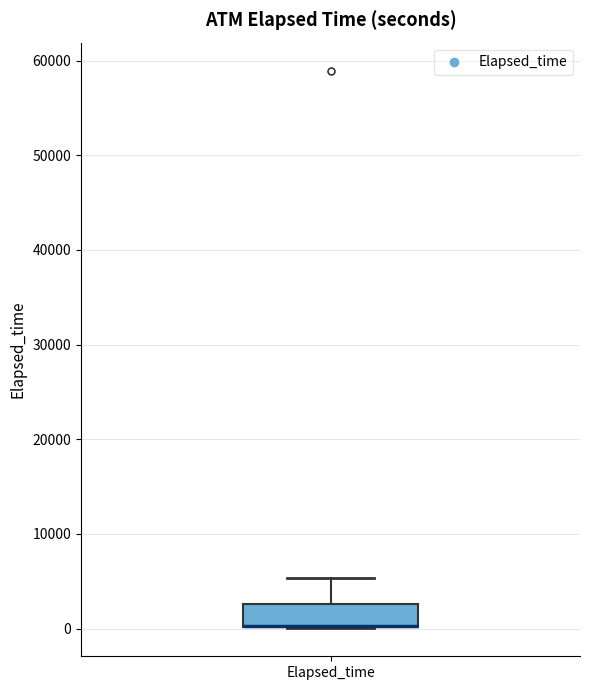

Transcribe this box plot: give where the median line is, the range the box spans, and where the two whiskers end, as read against the y-axis. The values are not printed on the chart, so give them approximately, as read against the axis.

median 0 (drawn on the box's lower edge), box 0 to 3000, whiskers 0 to 5000